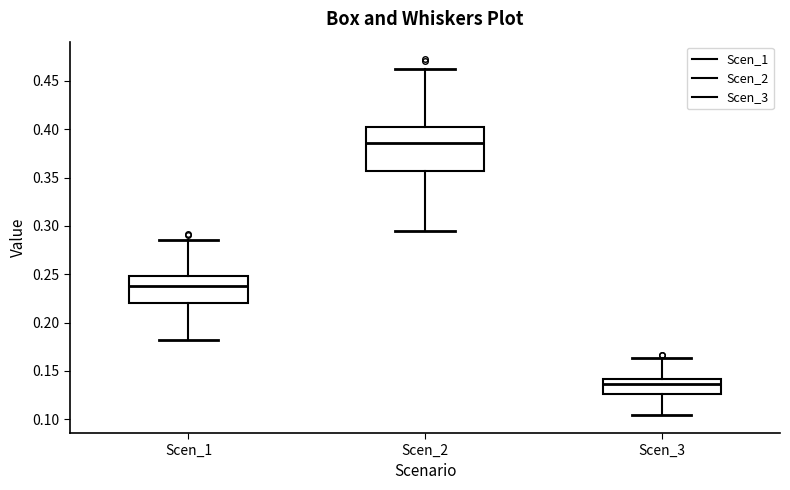

Where does the lower whisker of the box for Scen_1 end on the y-axis? The values are not printed on the chart, so give them approximately, as read against the axis.

0.180